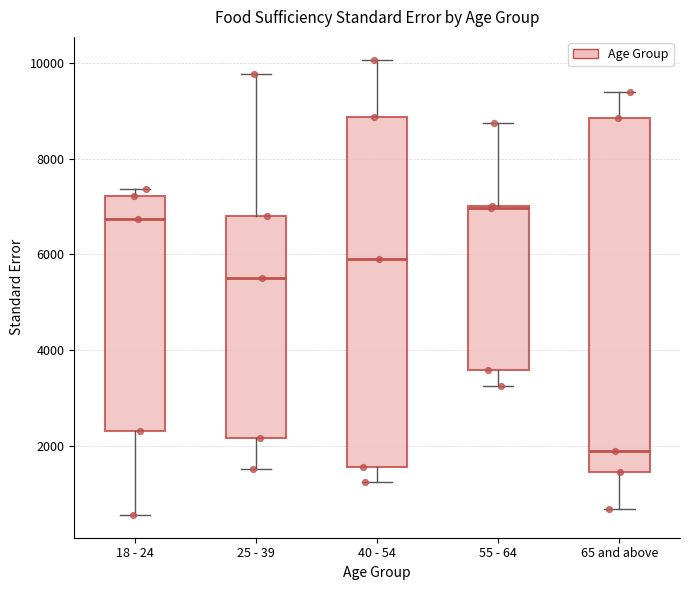

Where is the upper edge of the box for 25 - 39 on the y-axis? The values are not printed on the chart, so give them approximately, as read against the axis.

6800